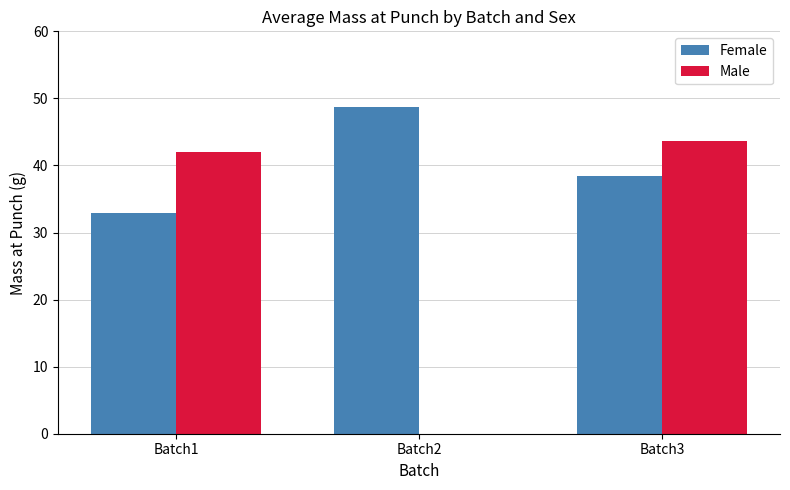

Which series has the largest total across all categories?

Female